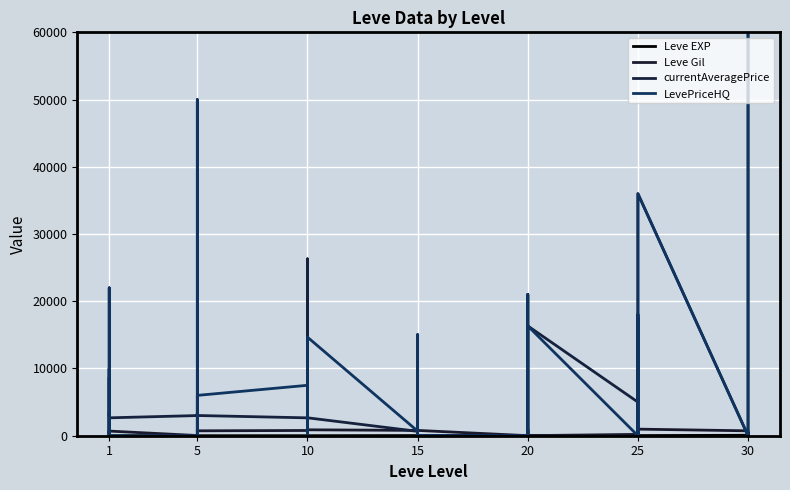

Count the number of data series in this chart.

4